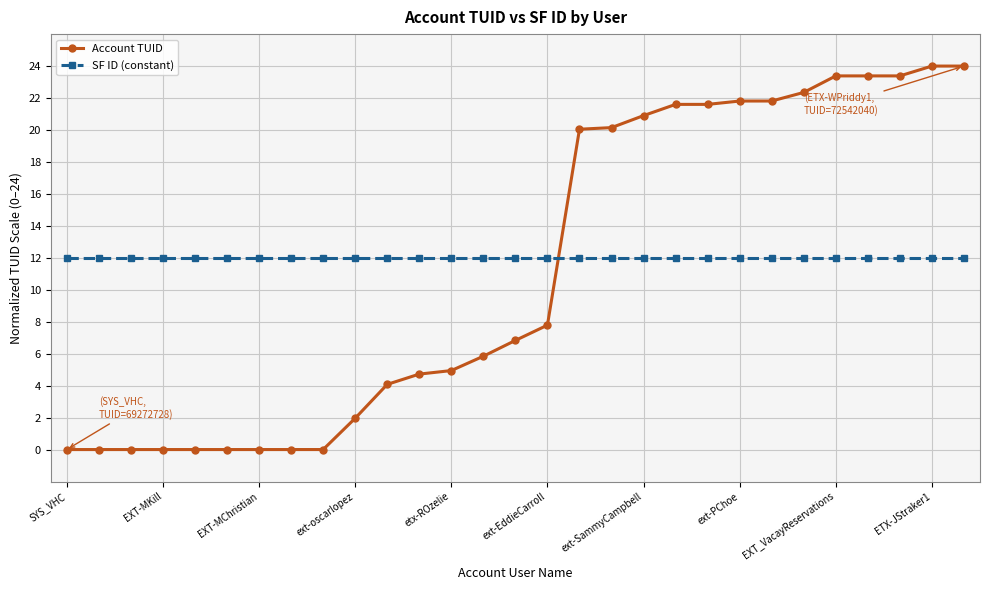

Rank the series by their maximum value, from highest to lowest.

Account TUID, SF ID (constant)